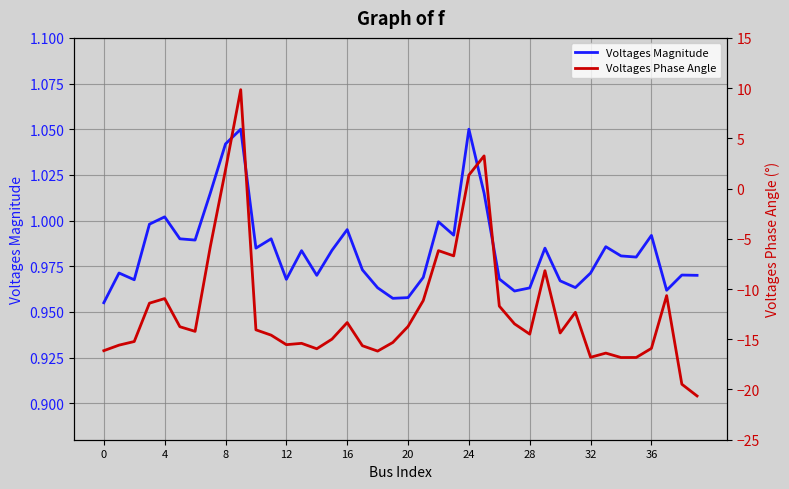

Is it true that Voltages Magnitude equals 1.0 at 36?

True